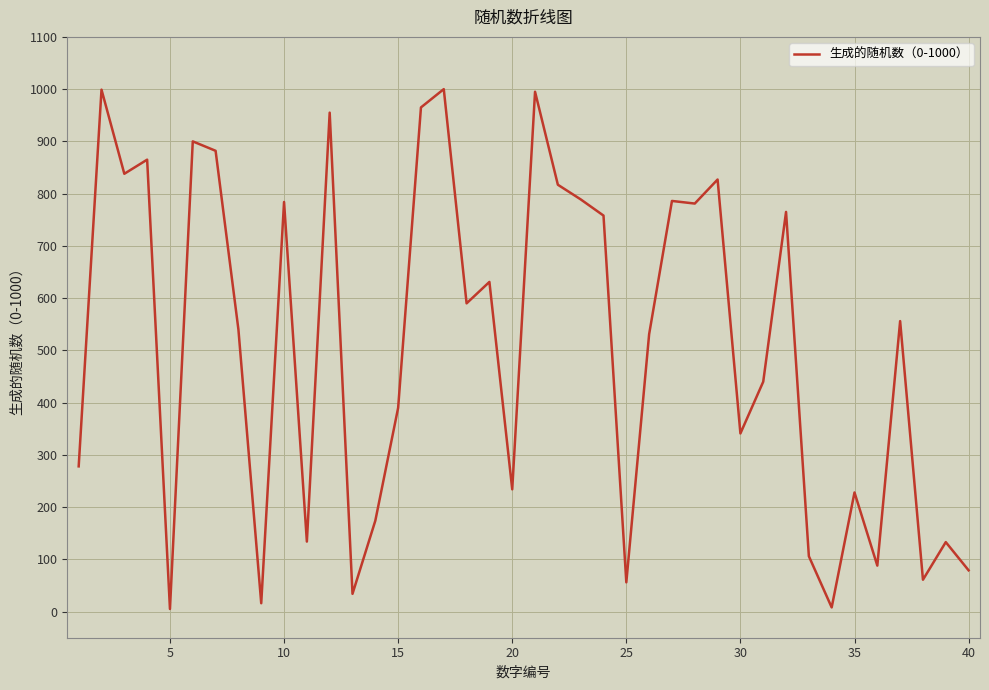

What is the maximum value shown in the chart?

1000